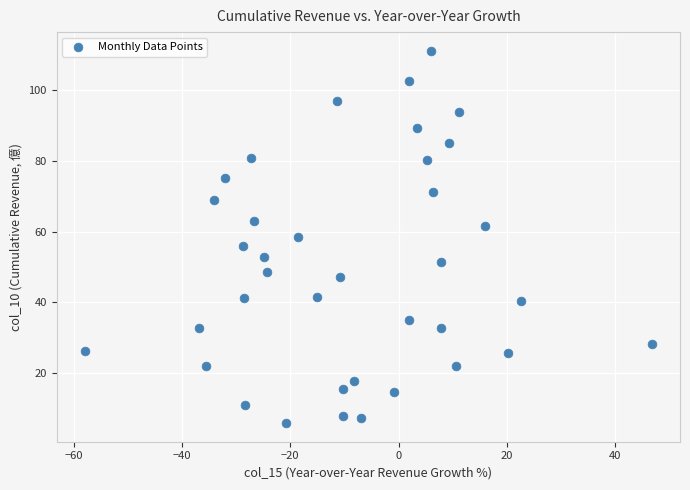

What is the range of Y values (max minus min)?

105.2